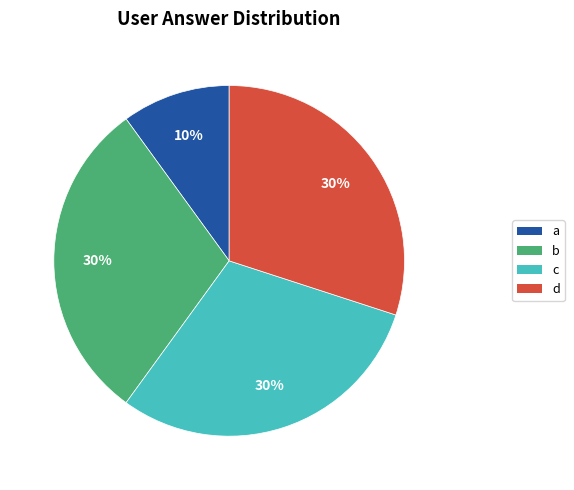

Is there any slice that represents more than half of the pie?

No